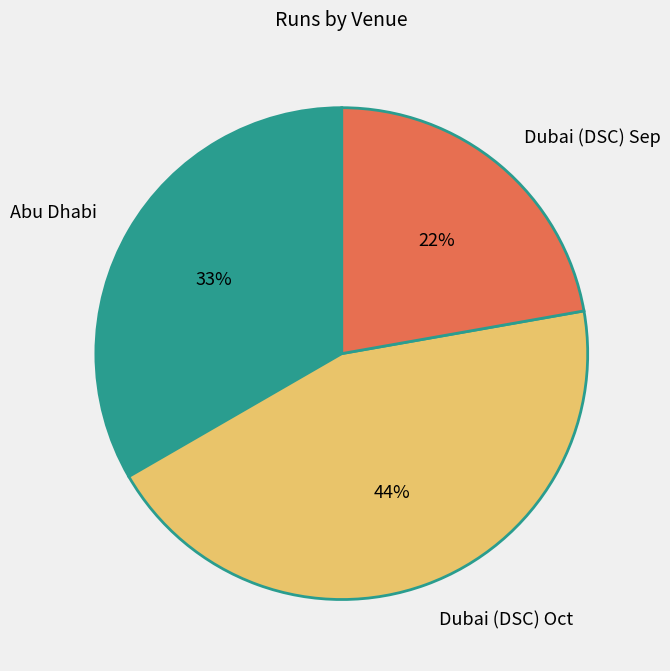

Which category has the biggest portion of the pie?

Dubai (DSC) Oct